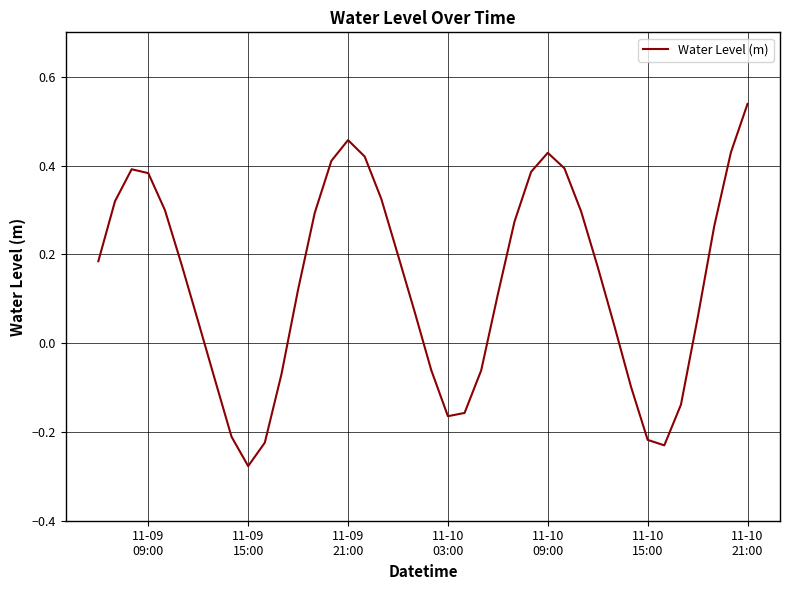

What is the difference between the maximum and minimum values?

0.8